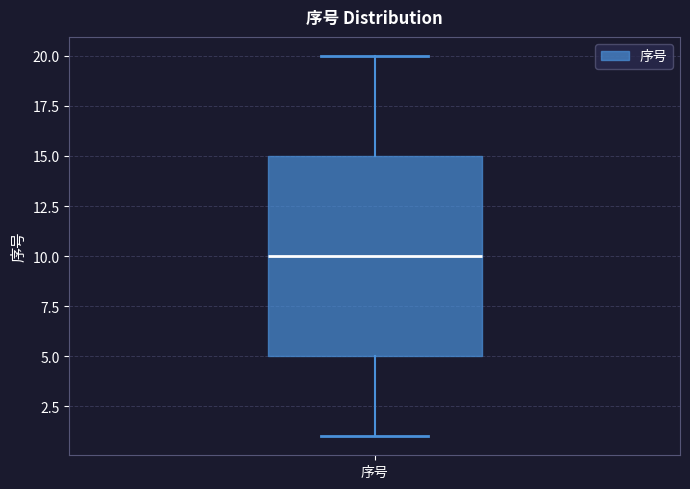

Where does the lower whisker of the box for 序号 end on the y-axis? The values are not printed on the chart, so give them approximately, as read against the axis.

1